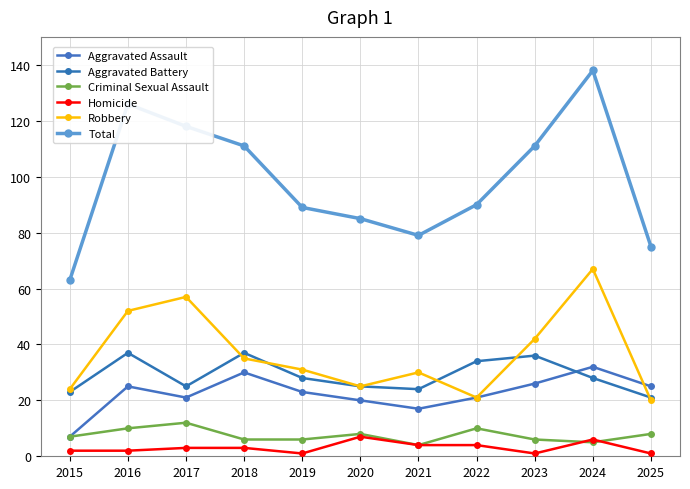

The Robbery series shows 52 at 2016. True or false?

True